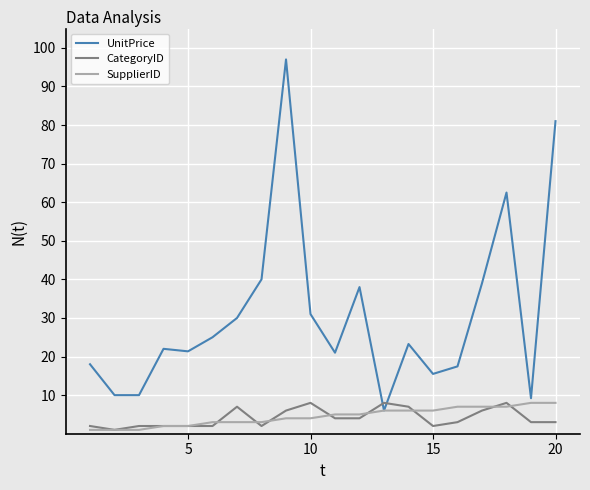

What is the lowest value of the UnitPrice series?

6.0